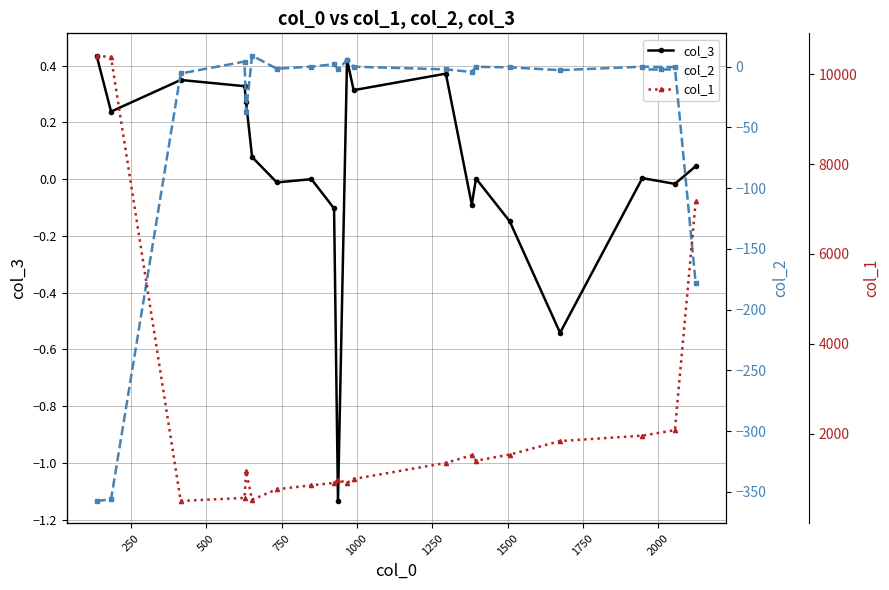

How many values in col_2 are above zero?

4